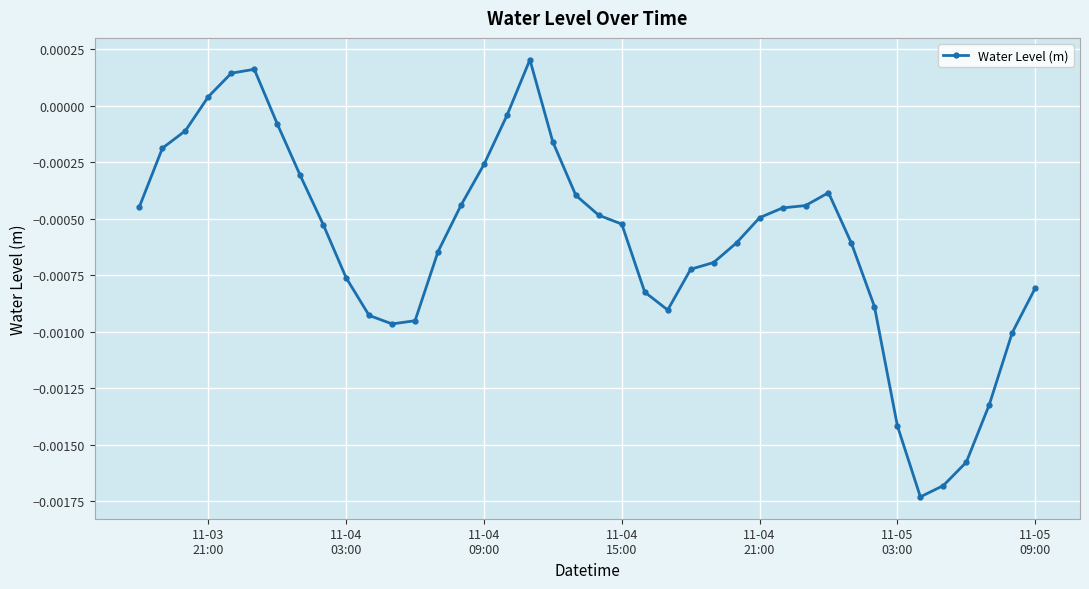

True or false: there are more than 0 points higher than both neighbors.

True